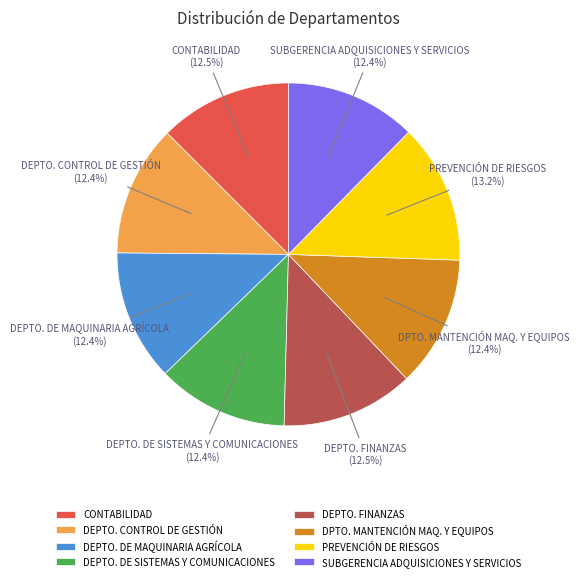

How much of the chart is everything except DEPTO. DE MAQUINARIA AGRÍCOLA?

87.6%